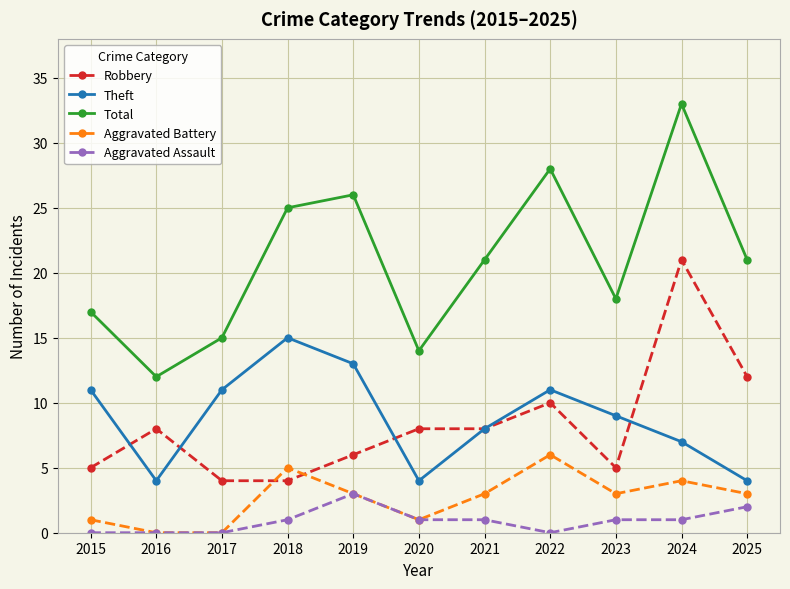

Rank the series by their maximum value, from lowest to highest.

Aggravated Assault, Aggravated Battery, Theft, Robbery, Total